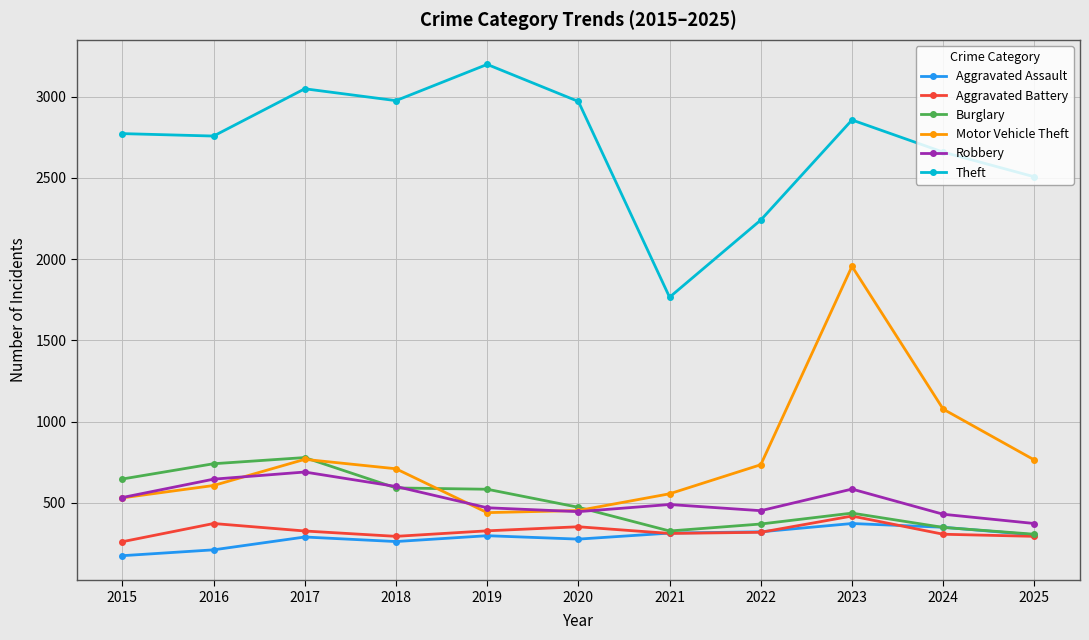

Which series has the largest range (max minus min)?

Motor Vehicle Theft